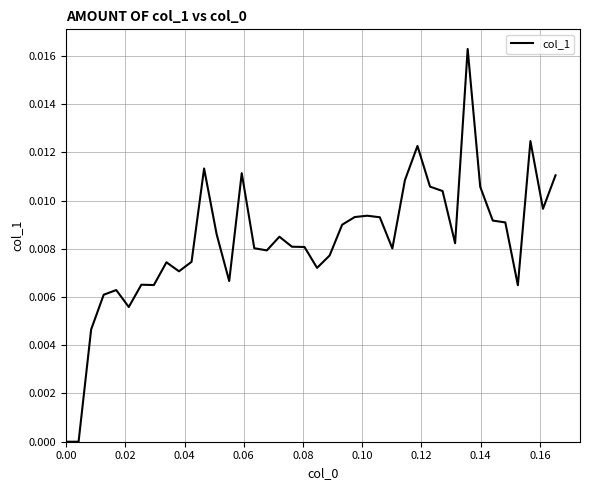

Is this an area chart (filled region under the line)?

No